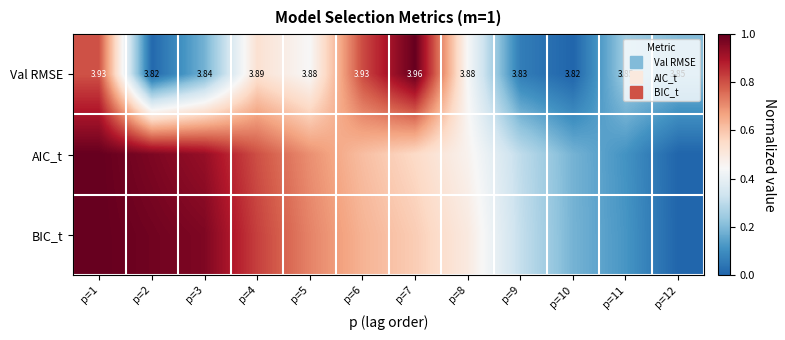

Rank the series at p=5 from highest to lowest value.

BIC_t, AIC_t, Val RMSE